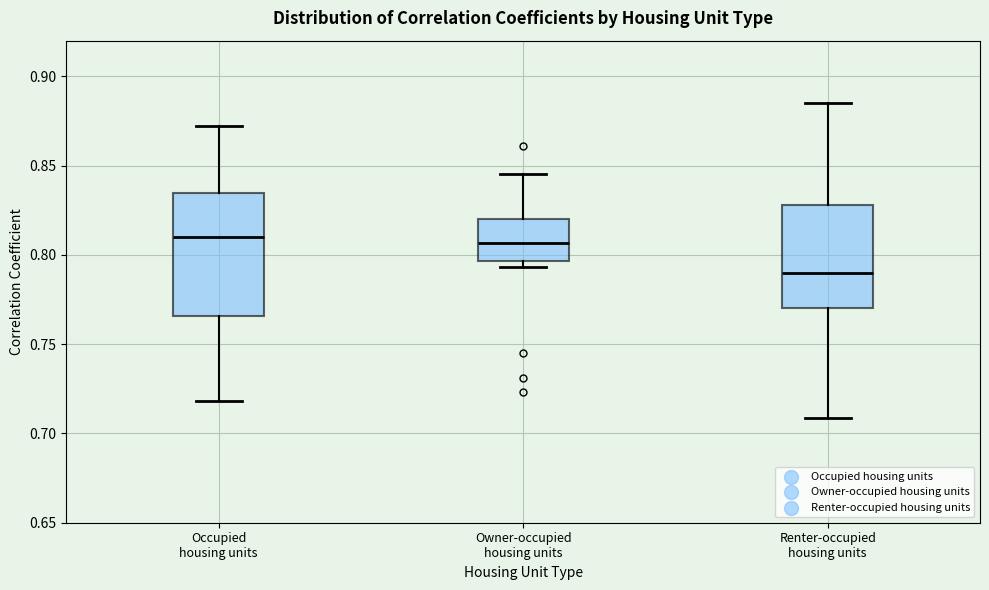

Comparing the boxes themselves (not the whiskers), which one is the tallest?

Occupied housing units